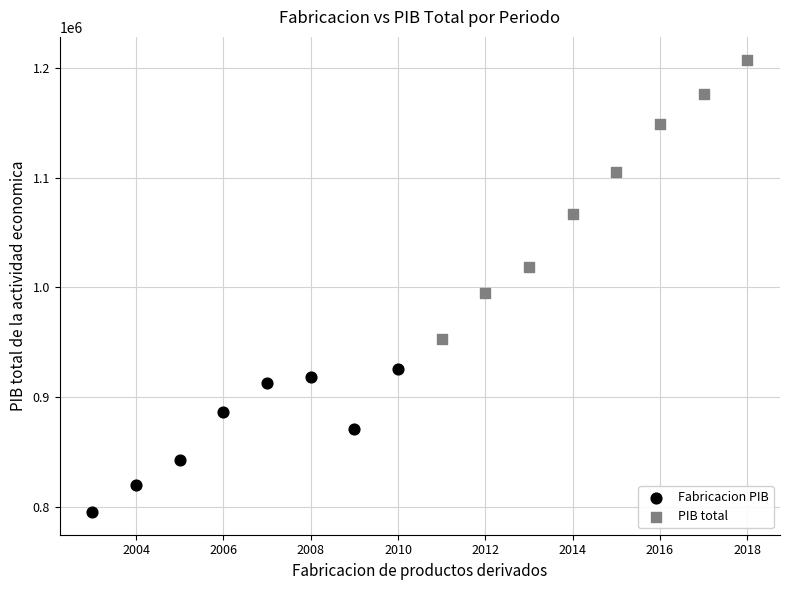

Which series has the widest spread of Y values?

PIB total